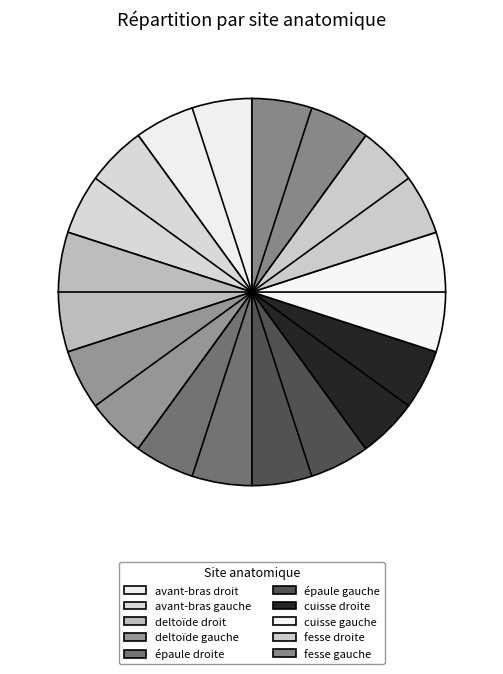

What is the largest slice in the pie chart?

deltoïde gauche